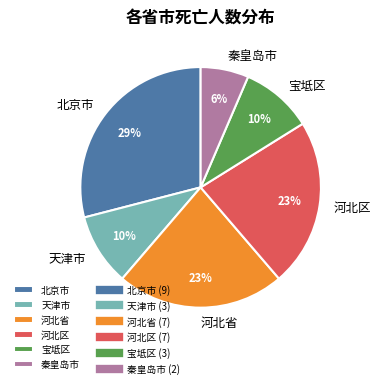

True or false: 秦皇岛市 accounts for 6% of the total.

True